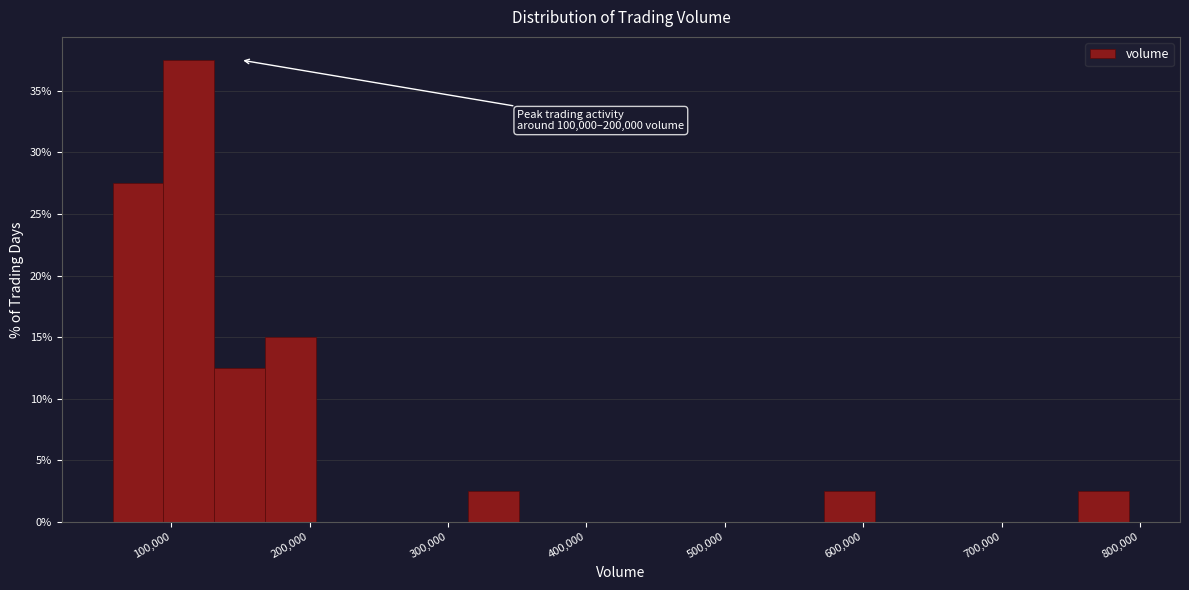

Around what value on the x-axis is the tallest bar? Give the approximate position of its centre, as read against the axis.

110000